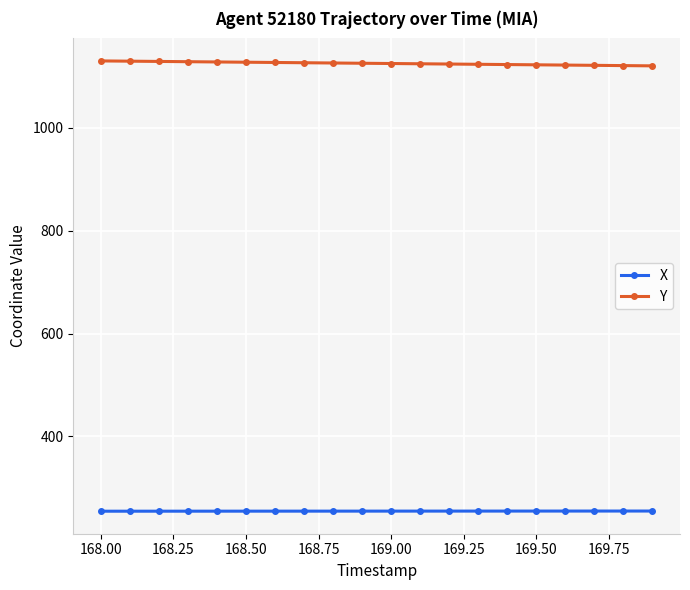

List the series in order of their overall mean, highest first.

Y, X